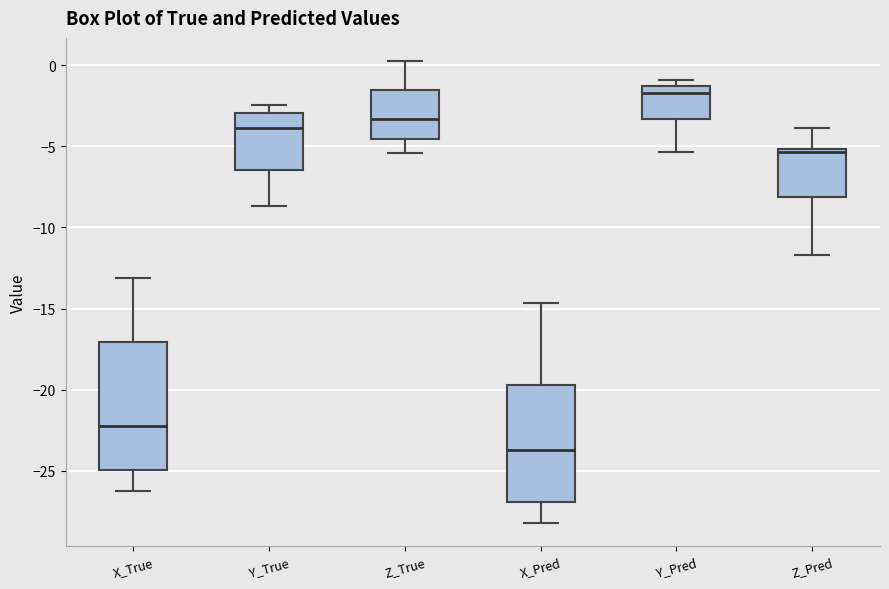

Where does the lower whisker of the box for Y_Pred end on the y-axis? The values are not printed on the chart, so give them approximately, as read against the axis.

-5.5